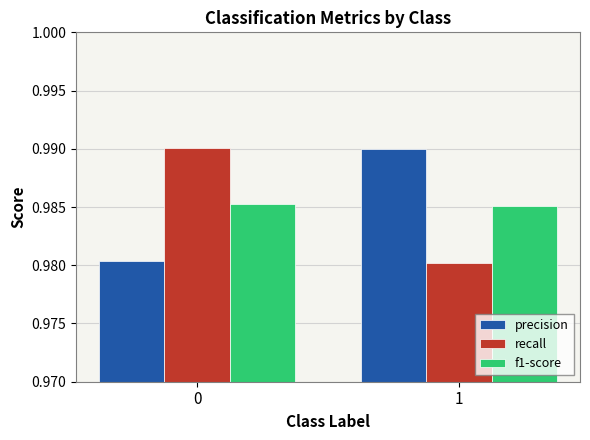

Rank the series at 1 from highest to lowest value.

precision, f1-score, recall